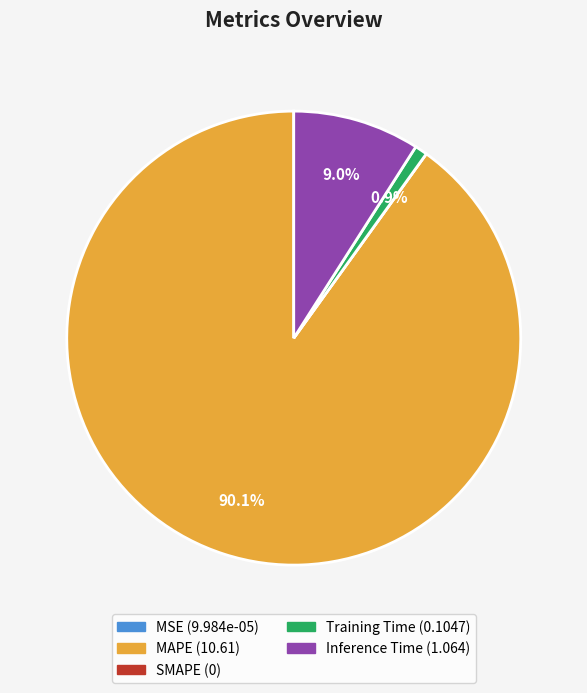

What portion of the pie excludes MAPE?

9.9%